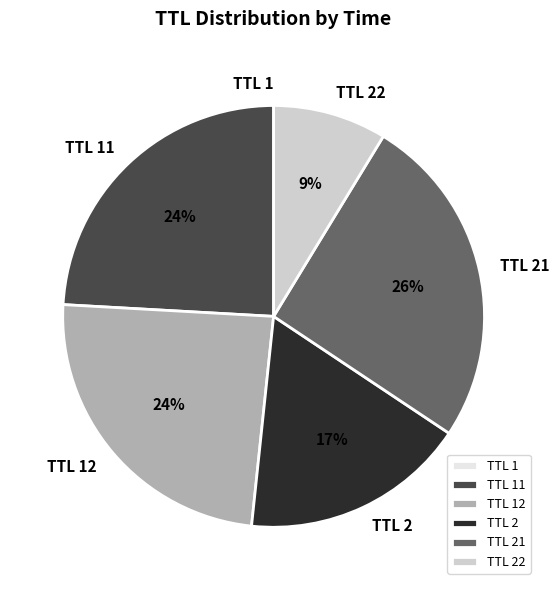

Which category has the biggest portion of the pie?

TTL 21